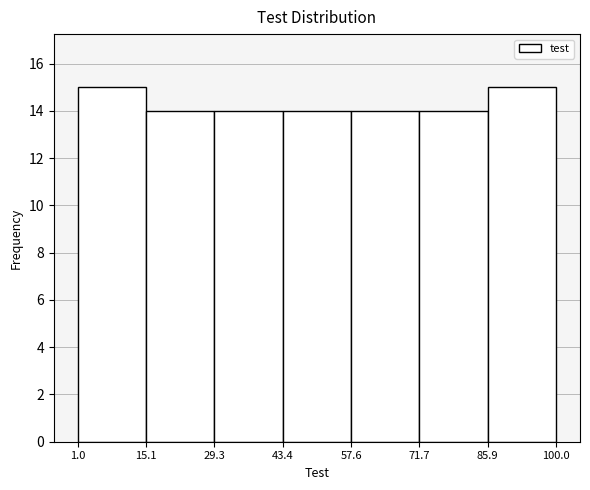

Reading left to right, transcribe this chart: for each bar, give the range it covers on the x-axis and its height. The values are not printed on the chart, so give them approximately, as read against the axis.

1.0 to 15.1: 15
15.1 to 29.3: 14
29.3 to 43.4: 14
43.4 to 57.6: 14
57.6 to 71.7: 14
71.7 to 85.9: 14
85.9 to 100.0: 15